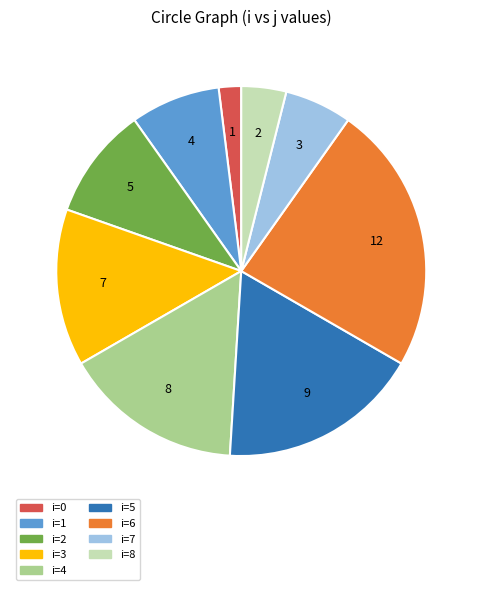

Do i=1 and i=3 together represent more than half of the pie?

No